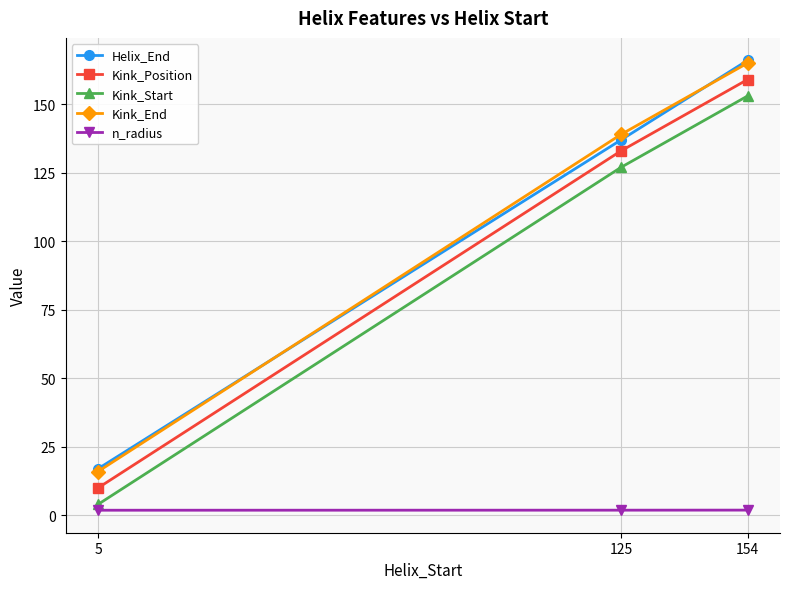

What is the sum of the Helix_End values at 154 and 125?

303.0